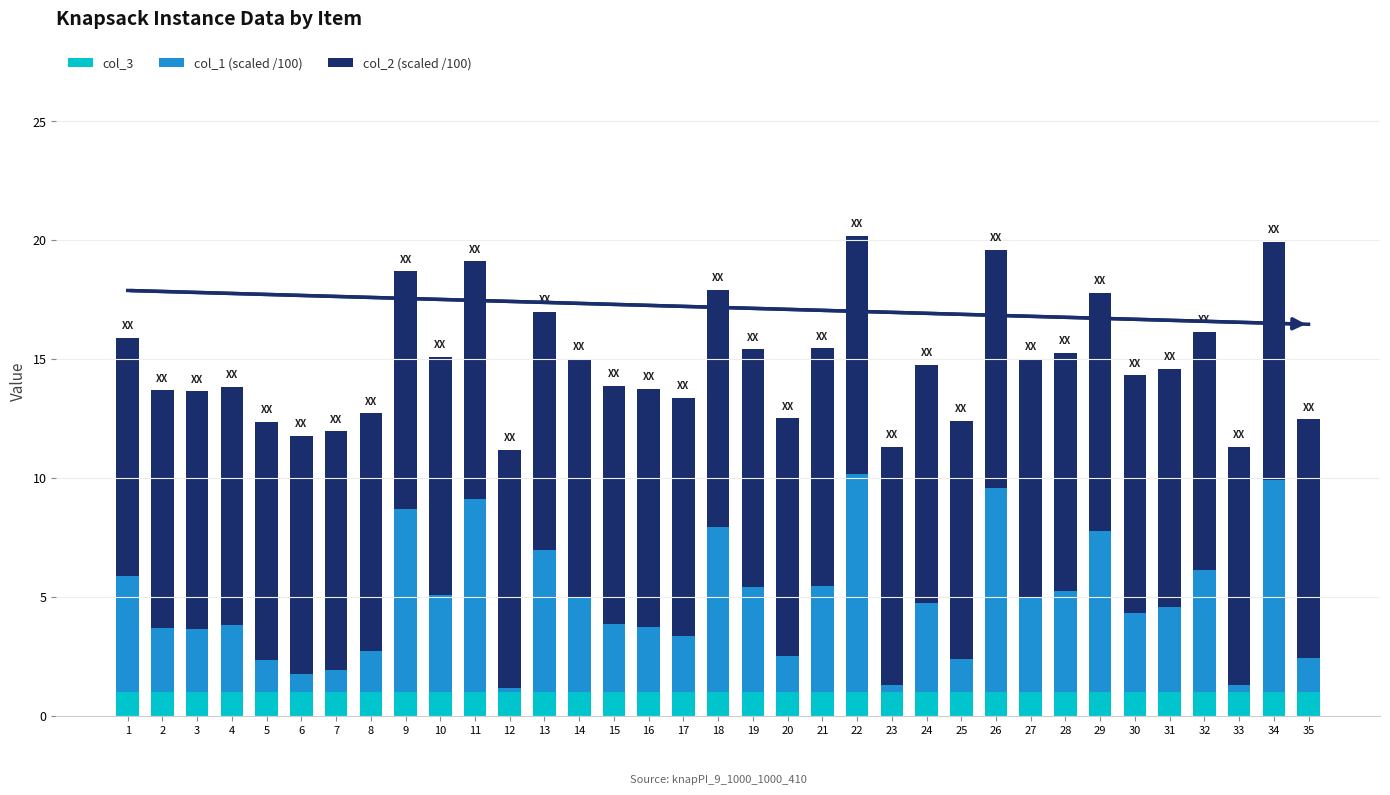

How many bars are there in total?

35